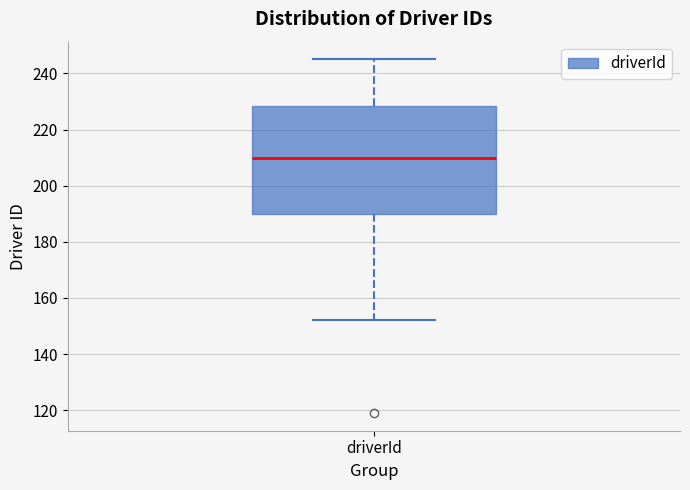

Transcribe this box plot: give where the median line is, the range the box spans, and where the two whiskers end, as read against the y-axis. The values are not printed on the chart, so give them approximately, as read against the axis.

median 210, box 190 to 228, whiskers 152 to 246